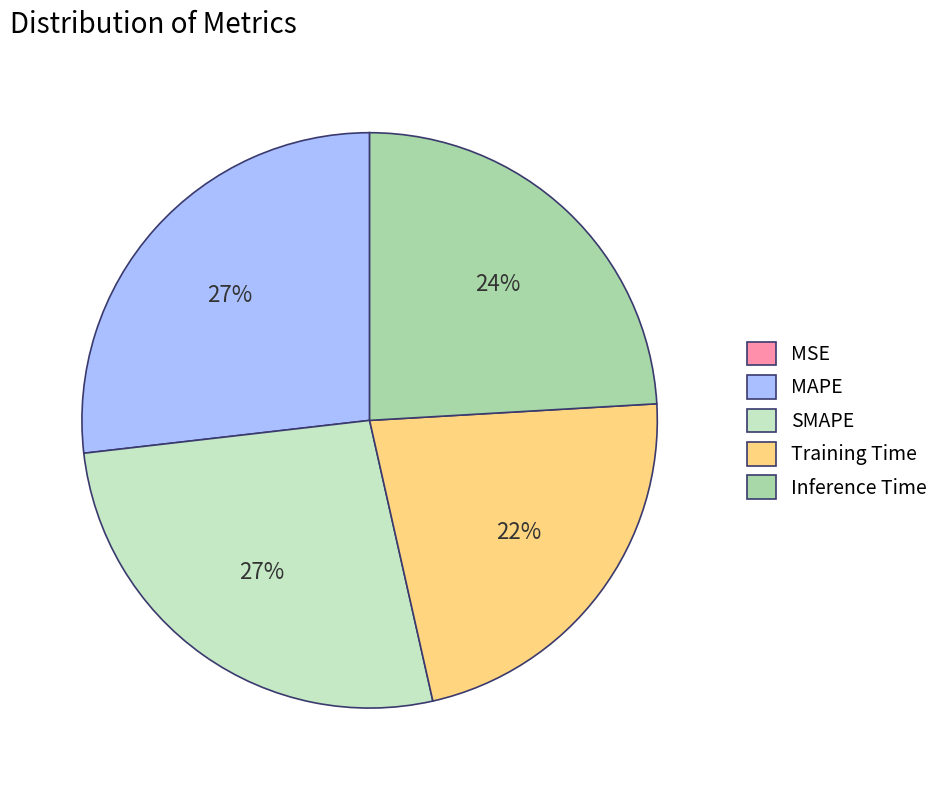

True or false: Training Time accounts for 22% of the total.

True